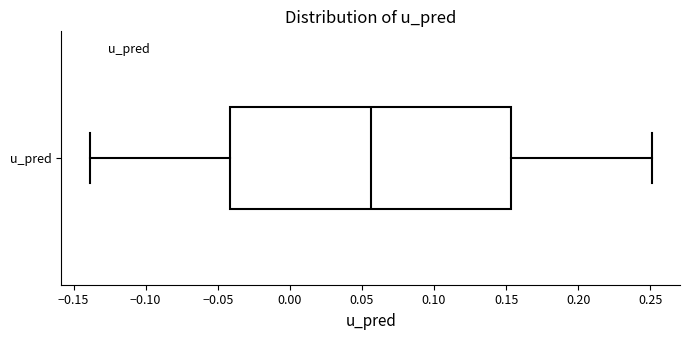

Where does the median line of the box for u_pred sit on the x-axis? The values are not printed on the chart, so give them approximately, as read against the axis.

0.055